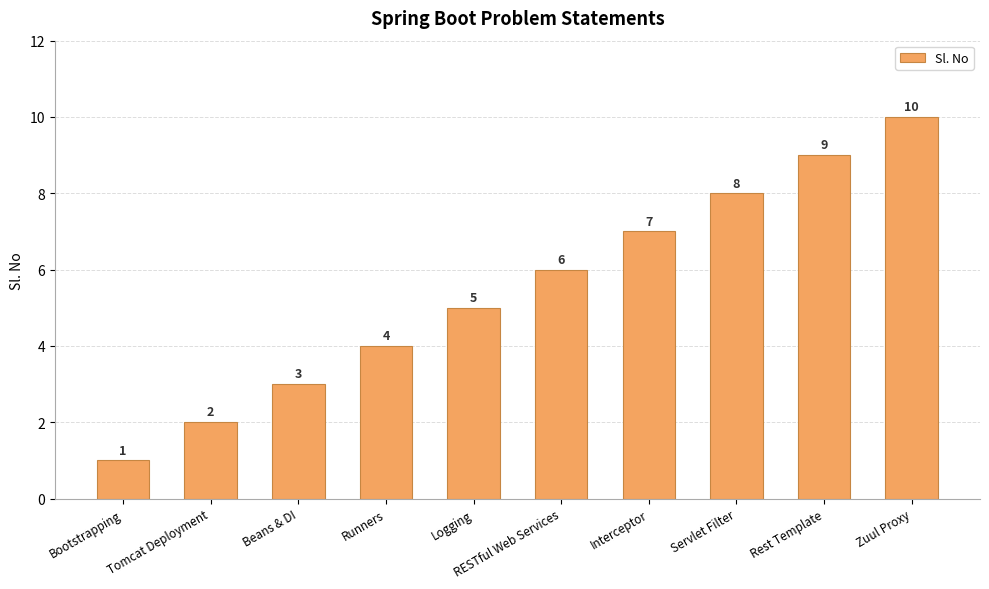

Is it true that the value at Rest Template is 9?

True